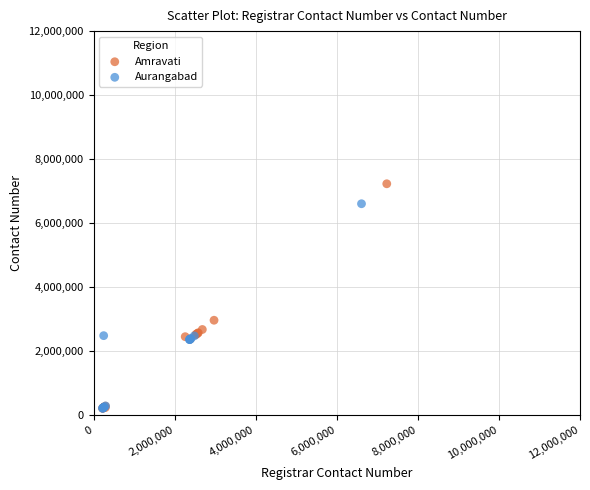

Which series contains the highest Y value?

Amravati